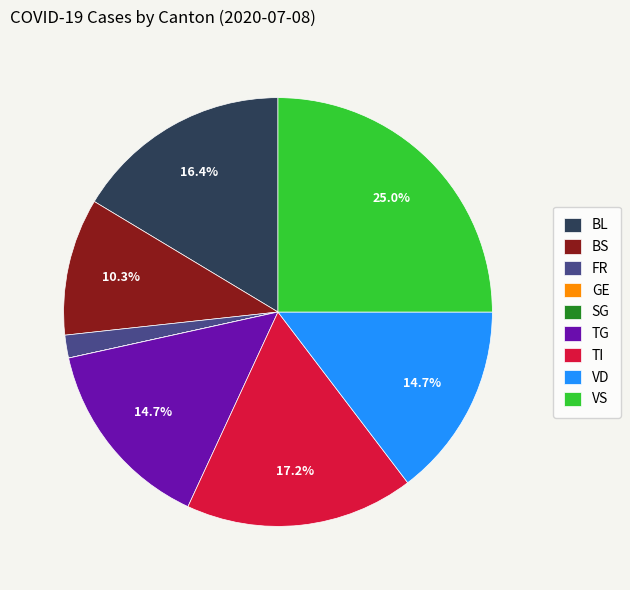

Between BS and VD, which is larger?

VD